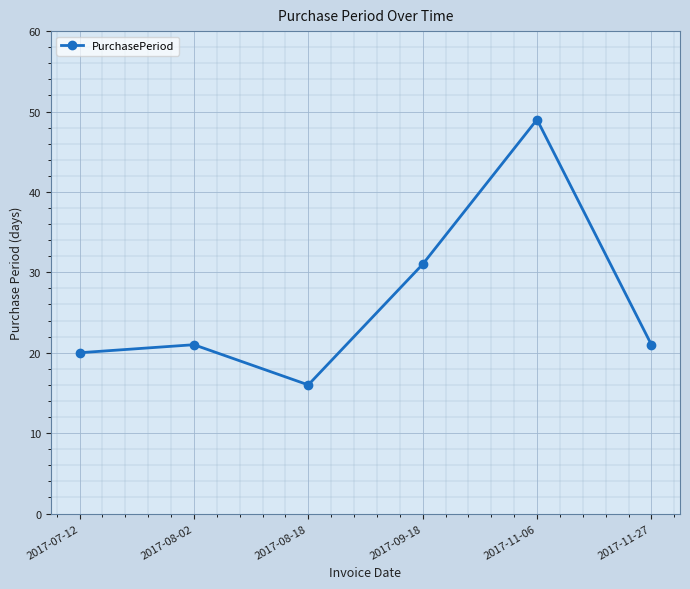

What is the label of the 6th point from the right?

2017-07-12